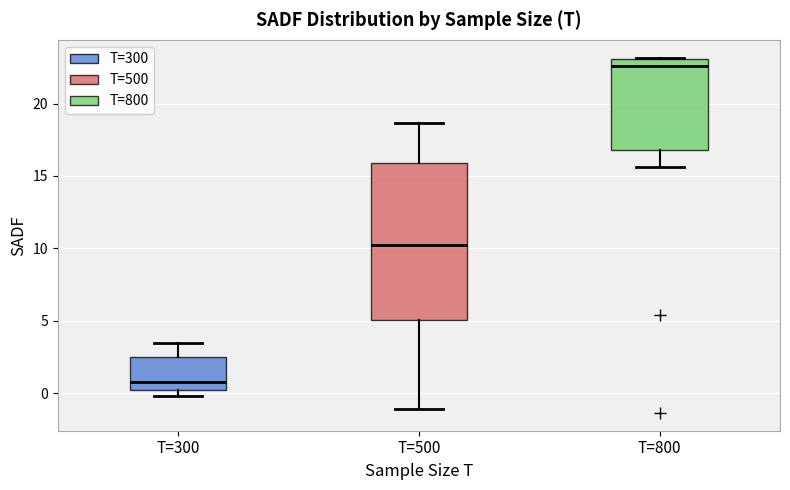

Where does the upper whisker of the box for T=500 end on the y-axis? The values are not printed on the chart, so give them approximately, as read against the axis.

18.5